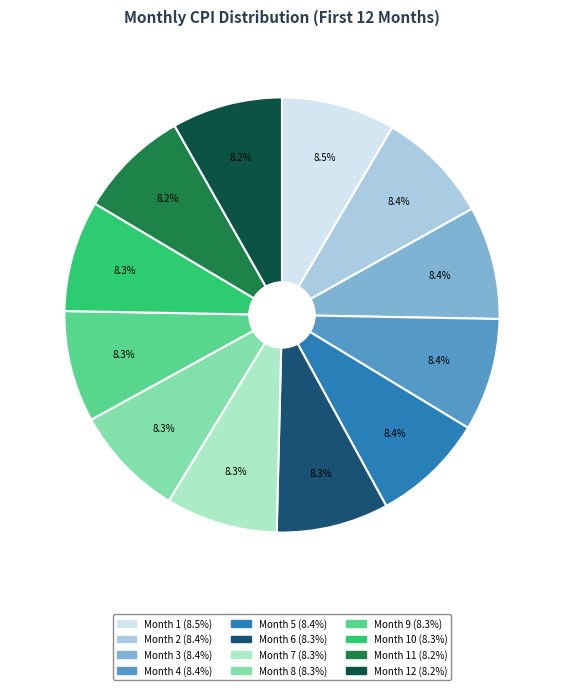

Is there any slice that represents more than half of the pie?

No